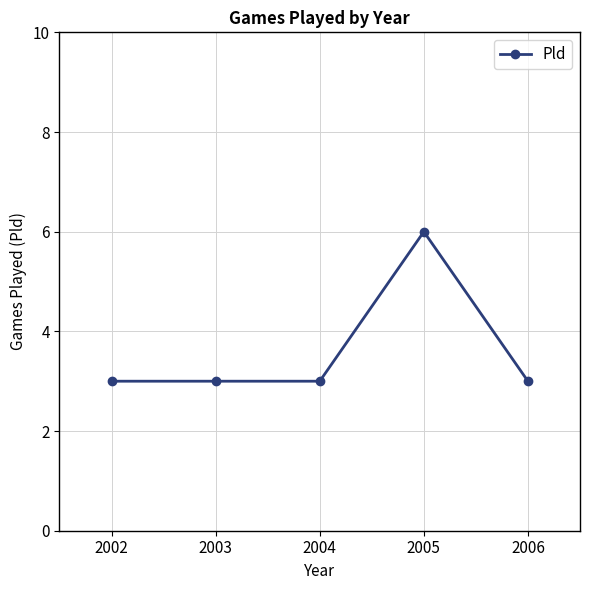

Approximately how many times larger is the value at 2005 compared to 2006?

2.0